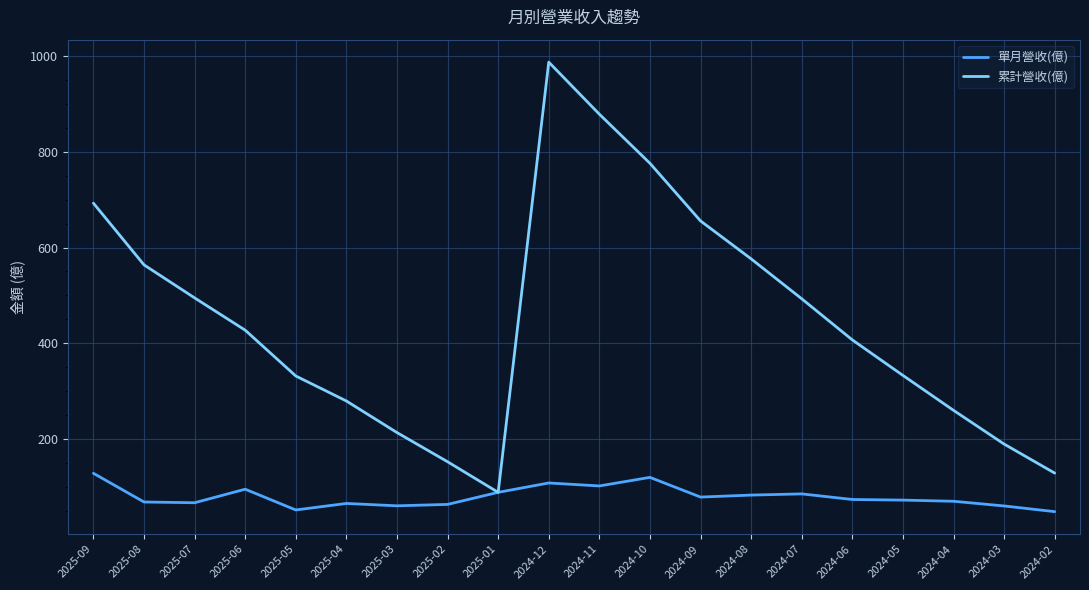

List the series in order of their overall mean, highest first.

累計營收(億), 單月營收(億)